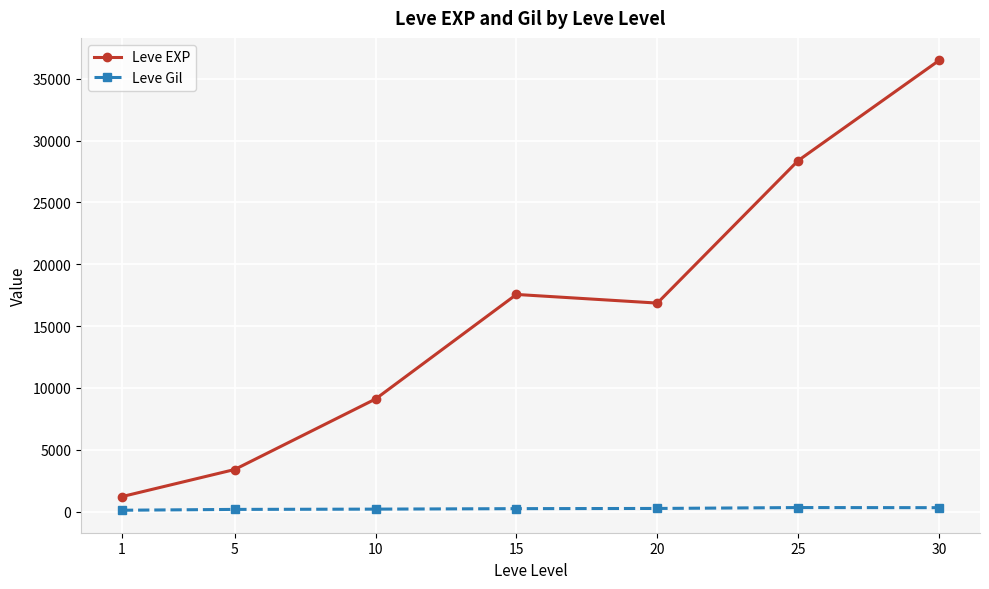

What is the difference between the highest and lowest values at 25?

28063.7